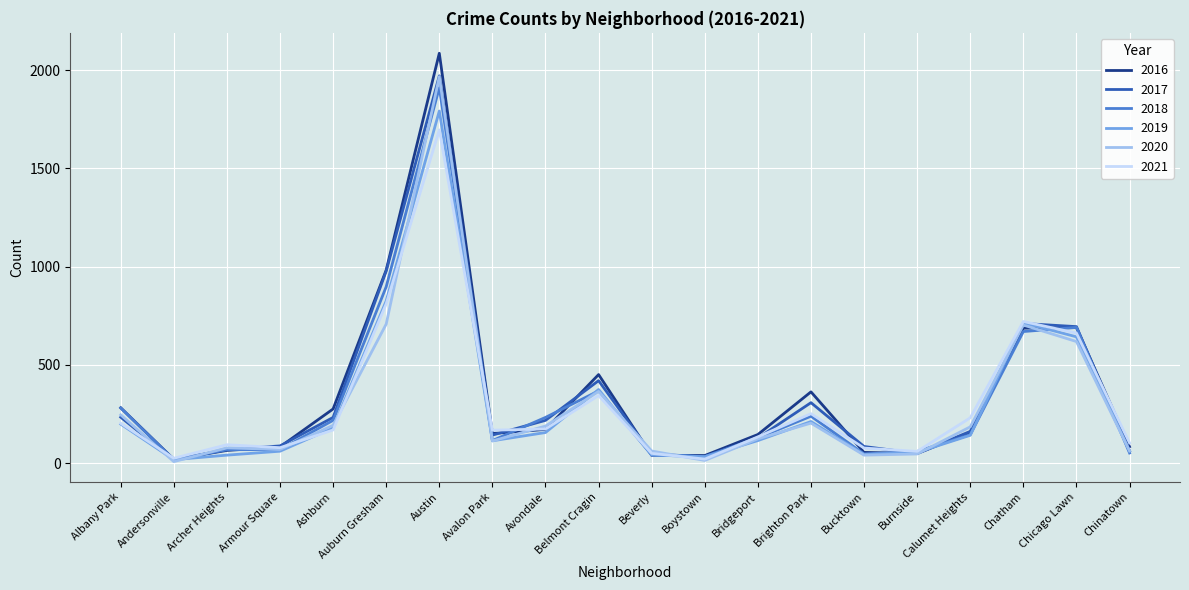

How many lines are shown in the chart?

6